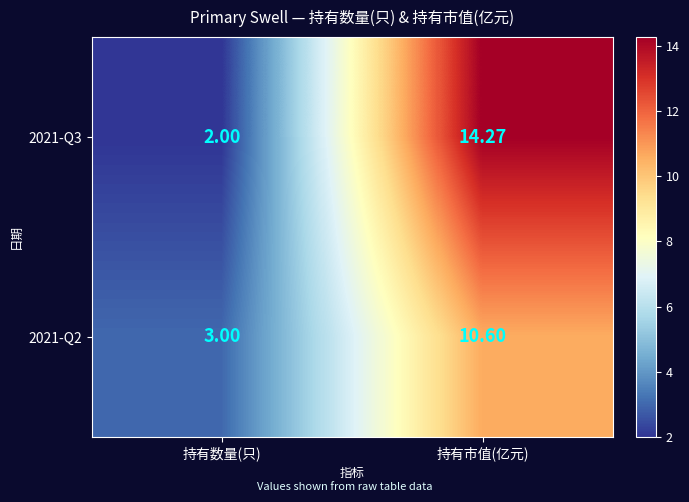

At which category is the sum across all series the highest?

持有市值(亿元)